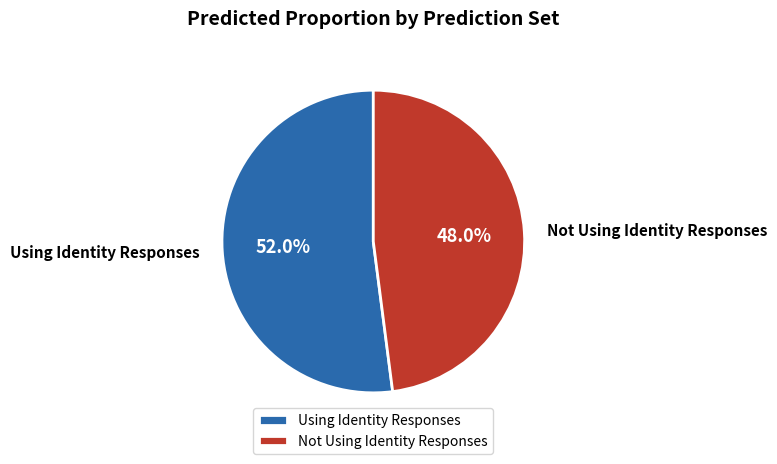

Which category has the smallest portion of the pie?

Not Using Identity Responses